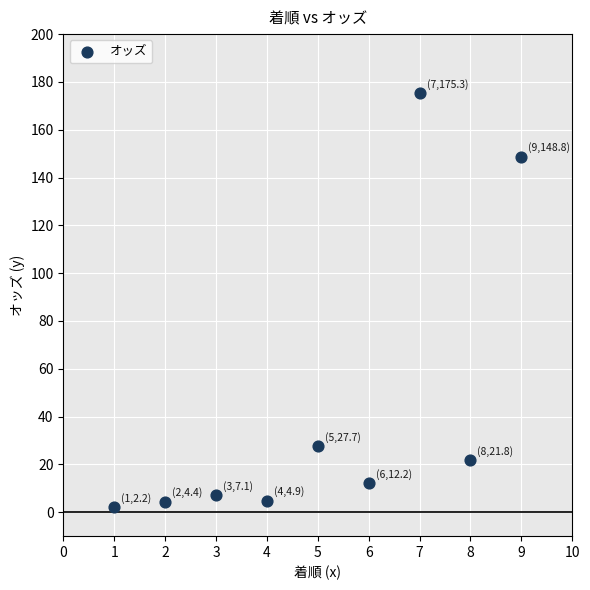

What is the average Y value?

44.9